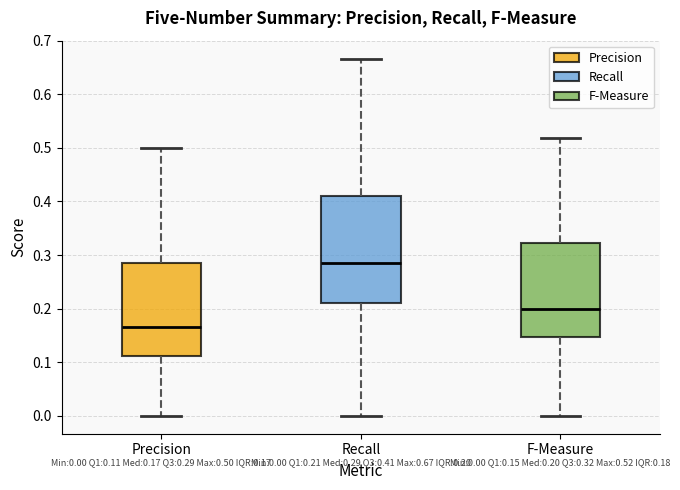

Which box is the tallest, from its lower edge to its upper edge?

Recall